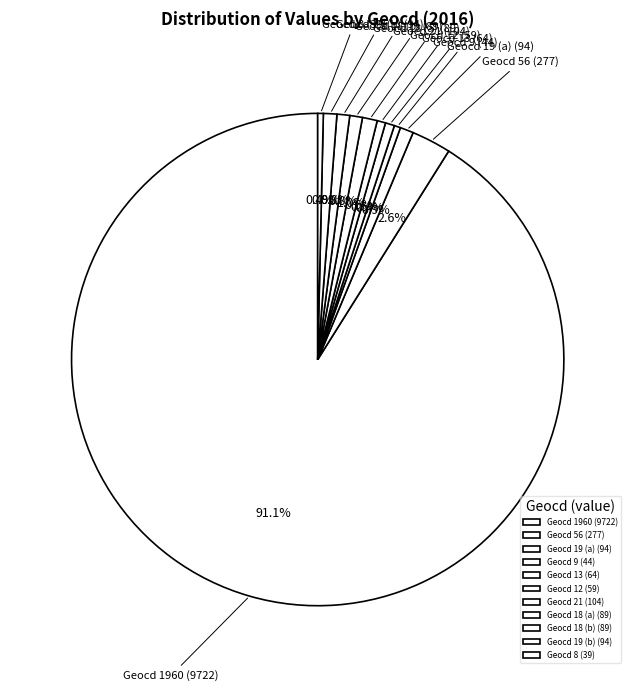

To the nearest percent, what is the difference between the largest and smallest slice percentages?

91%